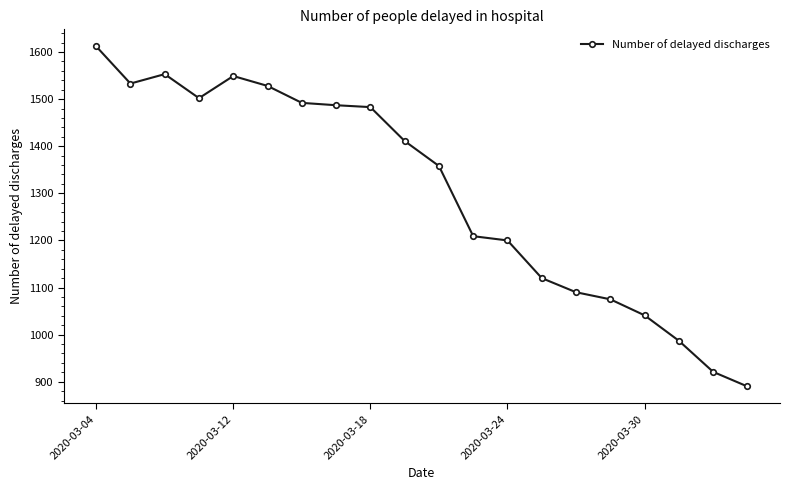

What is the value of the 14th point from the left?

1120